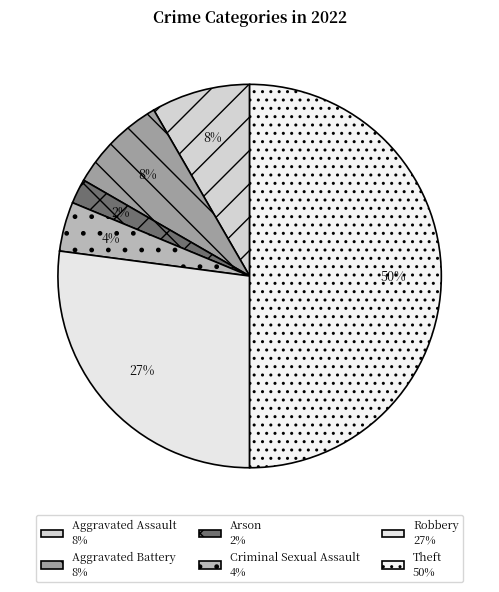

Is there any slice that represents more than half of the pie?

No